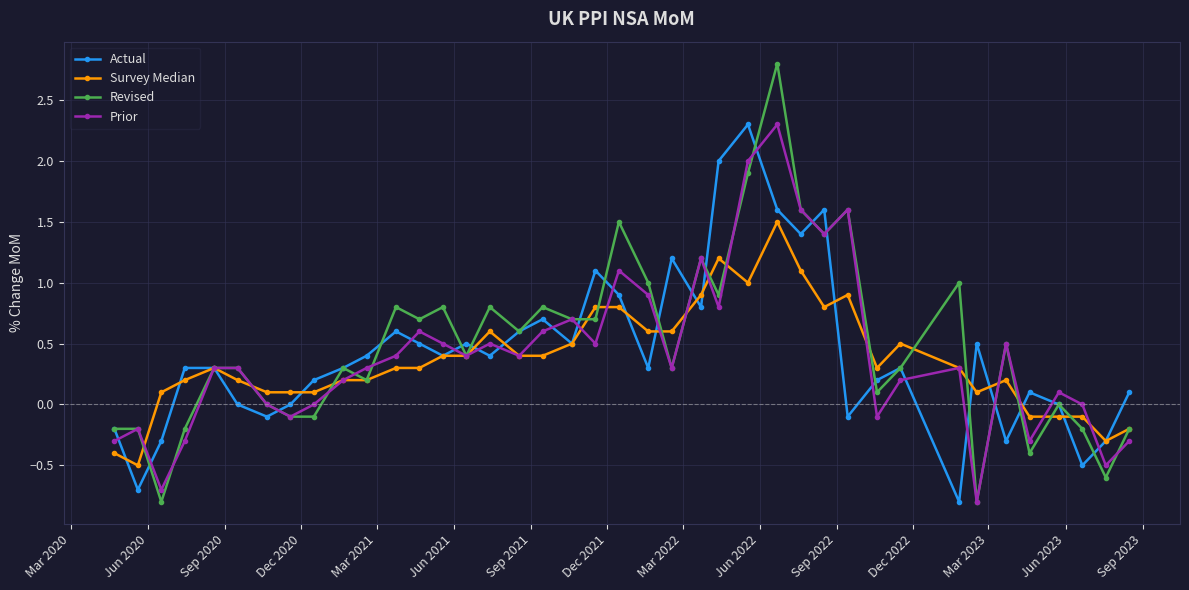

Reading right to left, list all the values displayed in this chart.

Actual: 0.1	-0.3	-0.5	0.0	0.1	-0.3	0.5	-0.8	0.3	0.2	-0.1	1.6	1.4	1.6	2.3	2.0	0.8	1.2	0.3	0.9	1.1	0.5	0.7	0.6	0.4	0.5	0.4	0.5	0.6	0.4	0.3	0.2	0.0	-0.1	0.0	0.3	0.3	-0.3	-0.7	-0.2
Survey Median: -0.2	-0.3	-0.1	-0.1	-0.1	0.2	0.1	0.3	0.5	0.3	0.9	0.8	1.1	1.5	1.0	1.2	0.9	0.6	0.6	0.8	0.8	0.5	0.4	0.4	0.6	0.4	0.4	0.3	0.3	0.2	0.2	0.1	0.1	0.1	0.2	0.3	0.2	0.1	-0.5	-0.4
Revised: -0.2	-0.6	-0.2	0.0	-0.4	0.5	-0.8	1.0	0.3	0.1	1.6	1.4	1.6	2.8	1.9	0.9	1.2	0.3	1.0	1.5	0.7	0.7	0.8	0.6	0.8	0.4	0.8	0.7	0.8	0.2	0.3	-0.1	-0.1	0.0	0.3	0.3	-0.2	-0.8	-0.2	-0.2
Prior: -0.3	-0.5	0.0	0.1	-0.3	0.5	-0.8	0.3	0.2	-0.1	1.6	1.4	1.6	2.3	2.0	0.8	1.2	0.3	0.9	1.1	0.5	0.7	0.6	0.4	0.5	0.4	0.5	0.6	0.4	0.3	0.2	0.0	-0.1	0.0	0.3	0.3	-0.3	-0.7	-0.2	-0.3